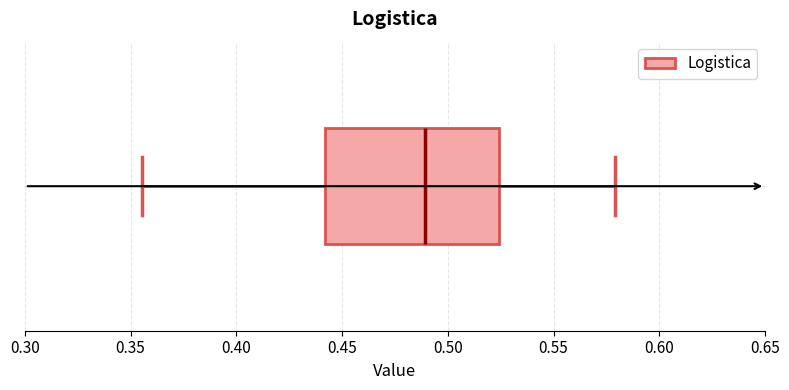

Read this box plot against the x-axis: the position of the median line, the range covered by the box, and the ends of both whiskers. The values are not printed on the chart, so give them approximately, as read against the axis.

median 0.490, box 0.440 to 0.525, whiskers 0.355 to 0.580